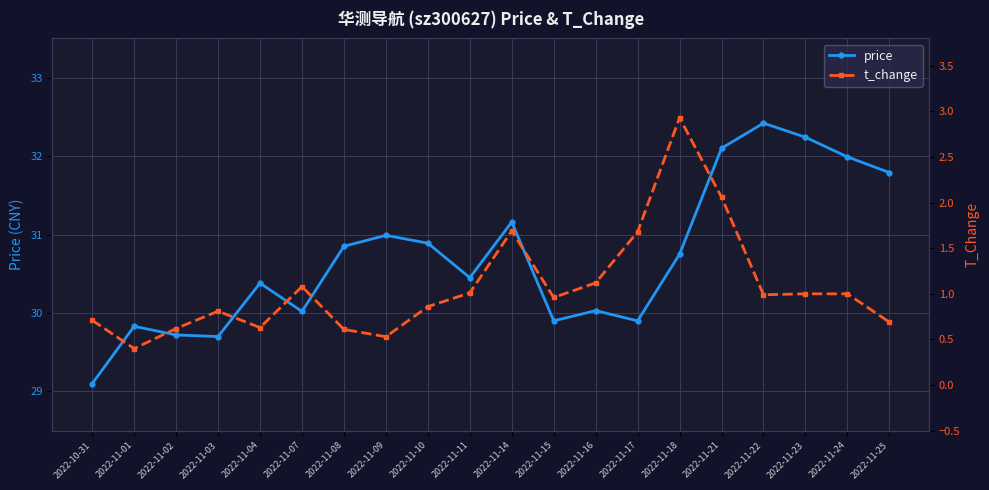

What is the label of the 6th point from the left?

2022-11-07